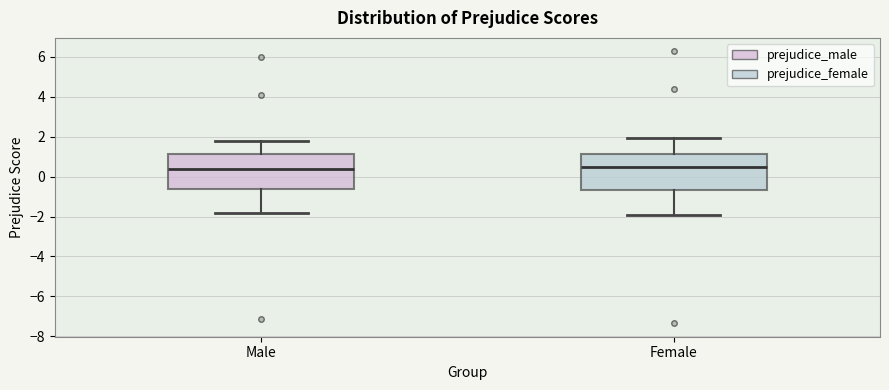

Where does the median line of the box for Male sit on the y-axis? The values are not printed on the chart, so give them approximately, as read against the axis.

0.4